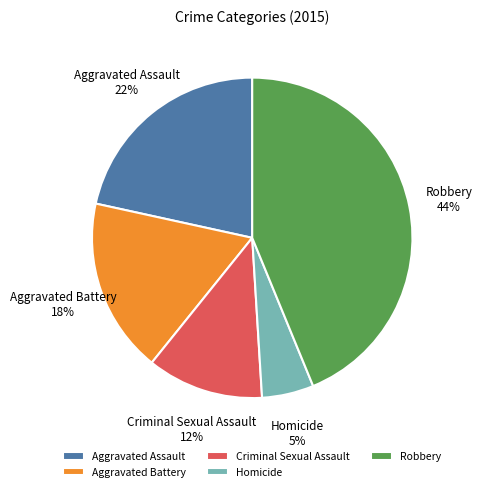

Count the number of slices in the pie.

5